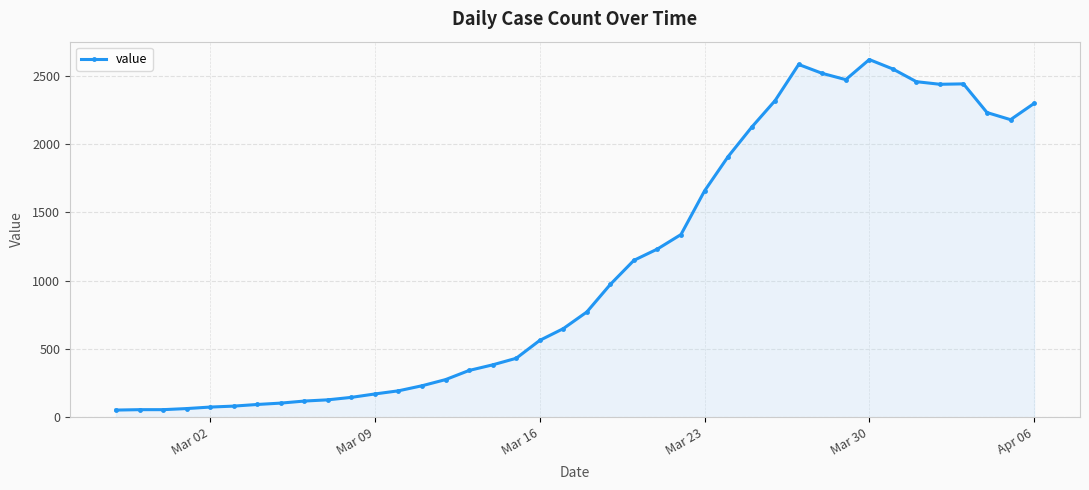

What is the value of the 20th point from the left?

649